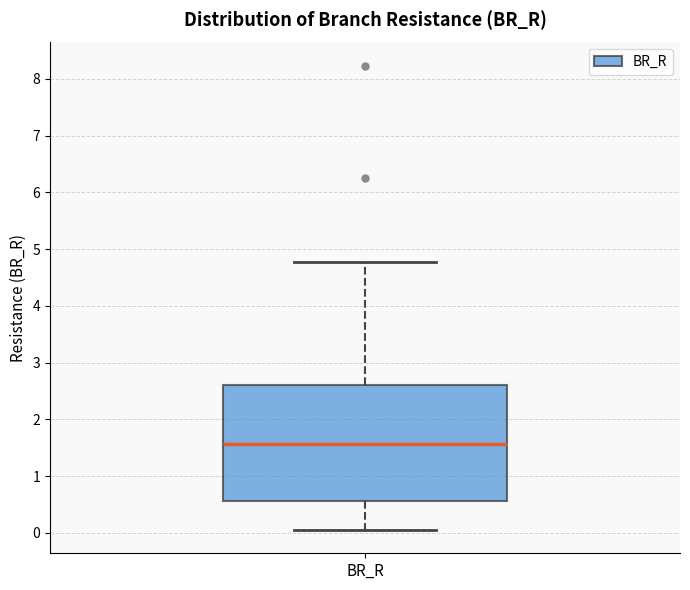

Read this box plot against the y-axis: the position of the median line, the range covered by the box, and the ends of both whiskers. The values are not printed on the chart, so give them approximately, as read against the axis.

median 1.6, box 0.6 to 2.6, whiskers 0.1 to 4.8